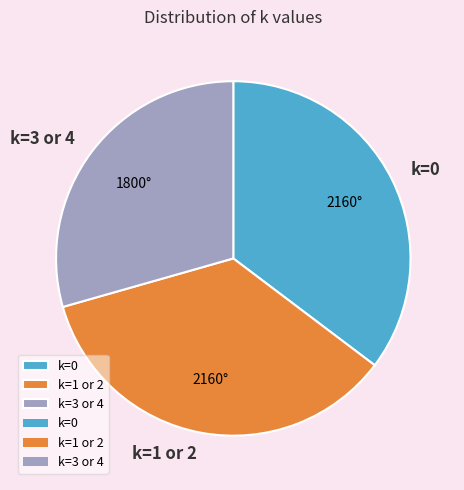

Count the number of slices in the pie.

3